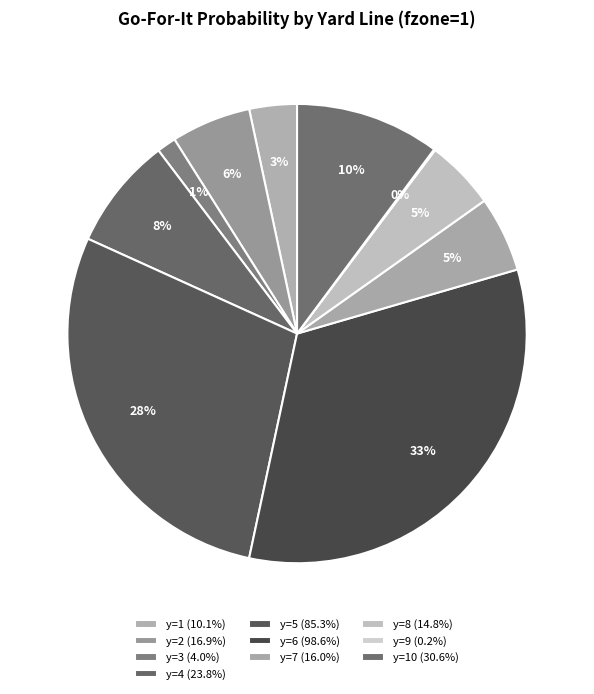

To the nearest percent, what is the average slice percentage?

10%